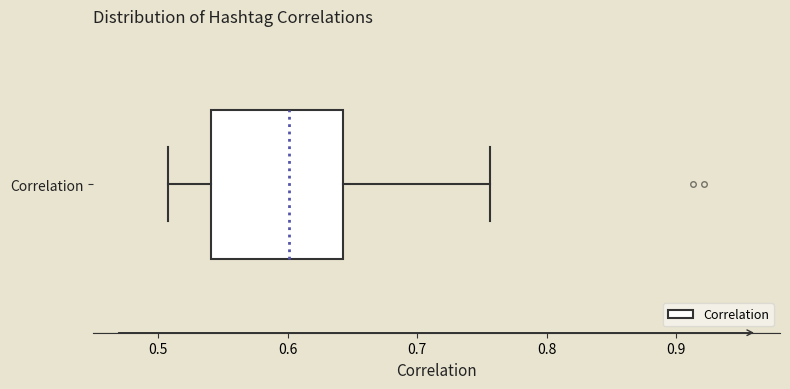

Where does the median line of the box for Correlation sit on the x-axis? The values are not printed on the chart, so give them approximately, as read against the axis.

0.60